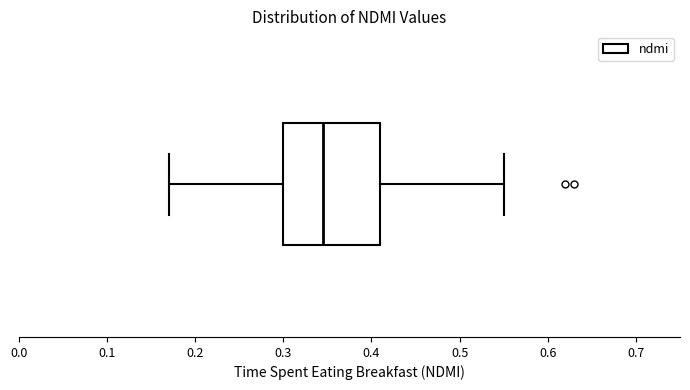

Read this box plot against the x-axis: the position of the median line, the range covered by the box, and the ends of both whiskers. The values are not printed on the chart, so give them approximately, as read against the axis.

median 0.35, box 0.30 to 0.41, whiskers 0.17 to 0.55